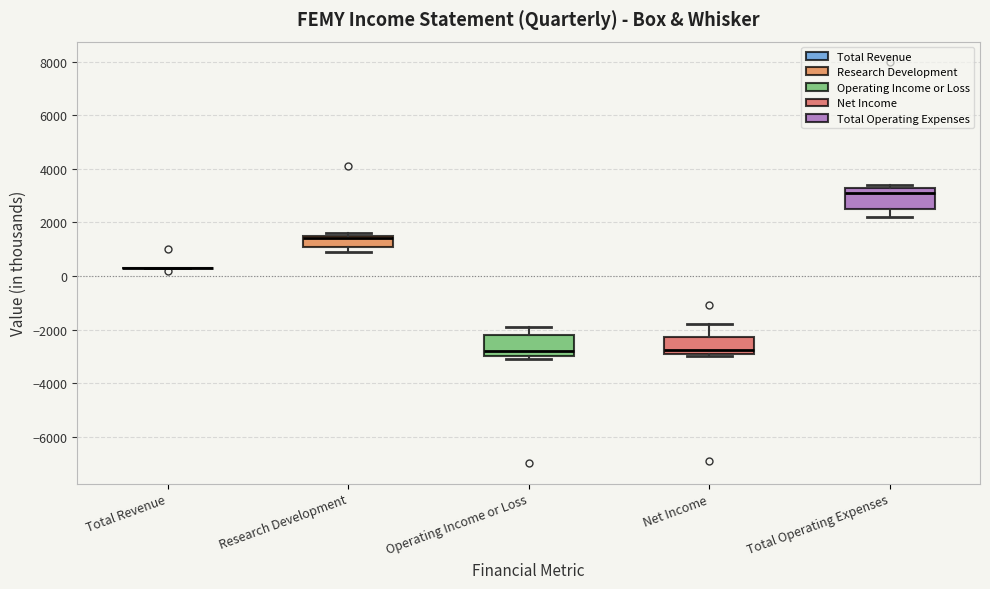

Reading left to right, transcribe this box plot: for each box, give where its median line is, the range the box spans, and where its two whiskers end, as read against the y-axis. The values are not printed on the chart, so give them approximately, as read against the axis.

Total Revenue: box collapsed to a line at 400, whiskers 400 to 400
Research Development: median 1400, box 1200 to 1600, whiskers 1000 to 1600 (just above the box's upper edge)
Operating Income or Loss: median -2800, box -3000 to -2200, whiskers -3000 (just below the box's lower edge) to -1800
Net Income: median -2800 (just above the box's lower edge), box -2800 to -2200, whiskers -3000 to -1800
Total Operating Expenses: median 3200, box 2600 to 3400, whiskers 2200 to 3400 (just above the box's upper edge)